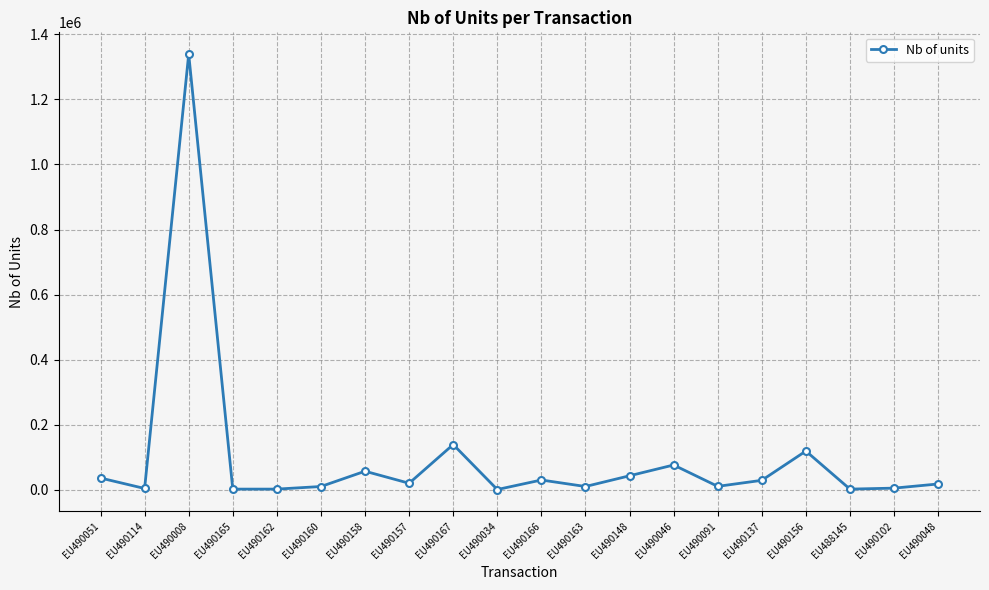

Does the chart display data point markers on the line(s)?

Yes